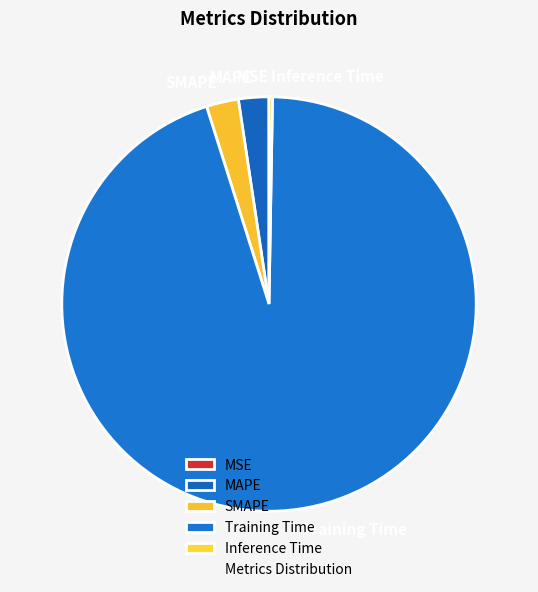

Is it true that MAPE is 2% of the pie?

True